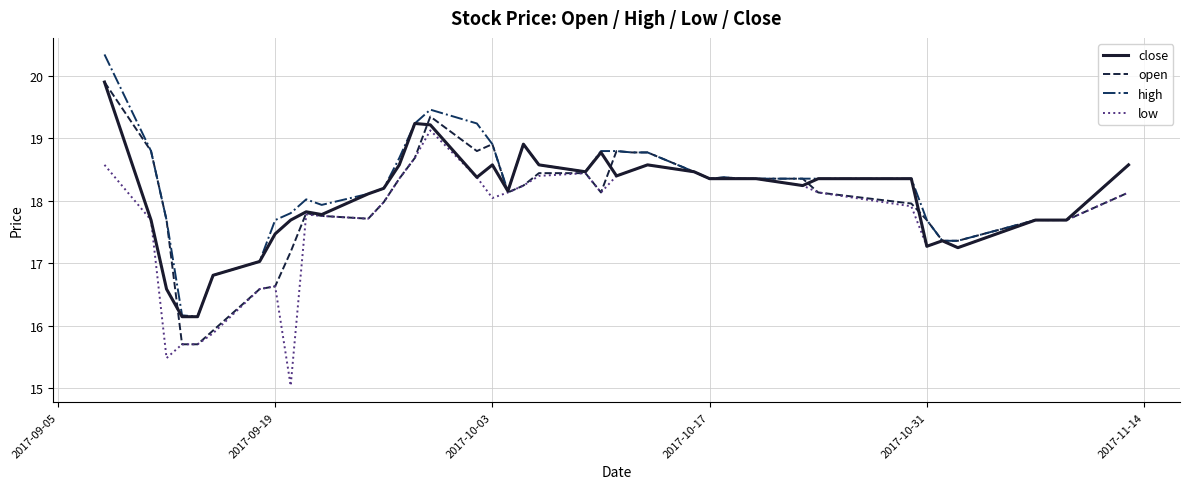

Count the number of categories in the chart.

40